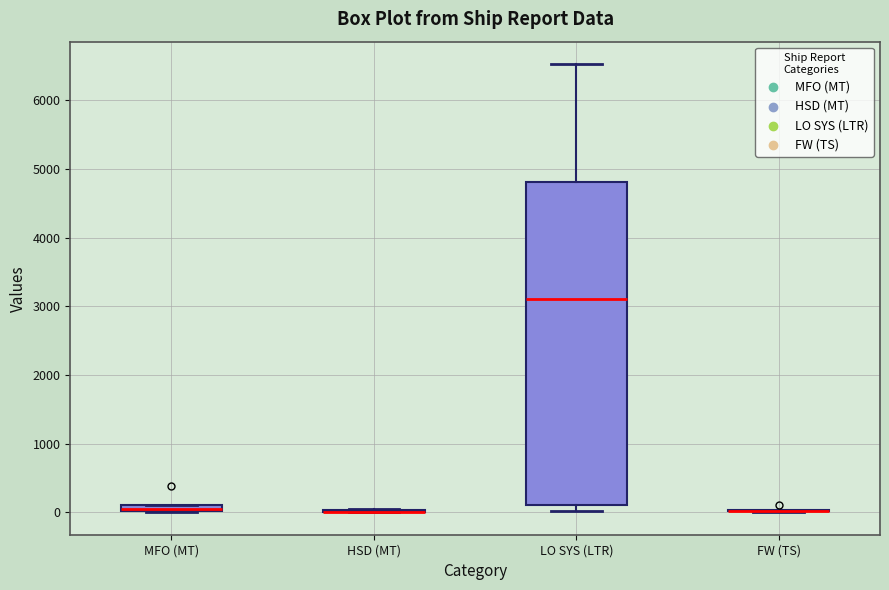

Comparing the boxes themselves (not the whiskers), which one is the tallest?

LO SYS (LTR)